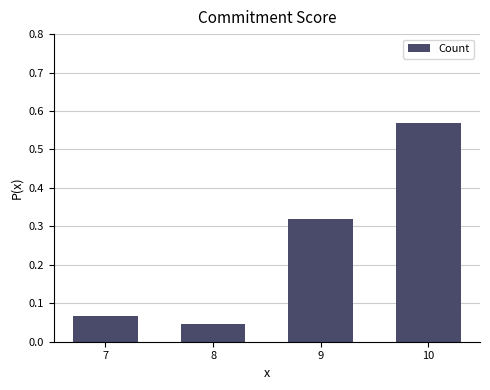

What is the sum of all values?

1.0